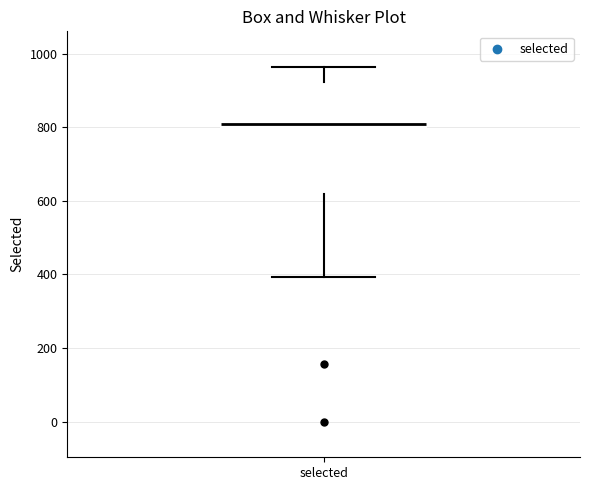

Where does the median line of the box for selected sit on the y-axis? The values are not printed on the chart, so give them approximately, as read against the axis.

820